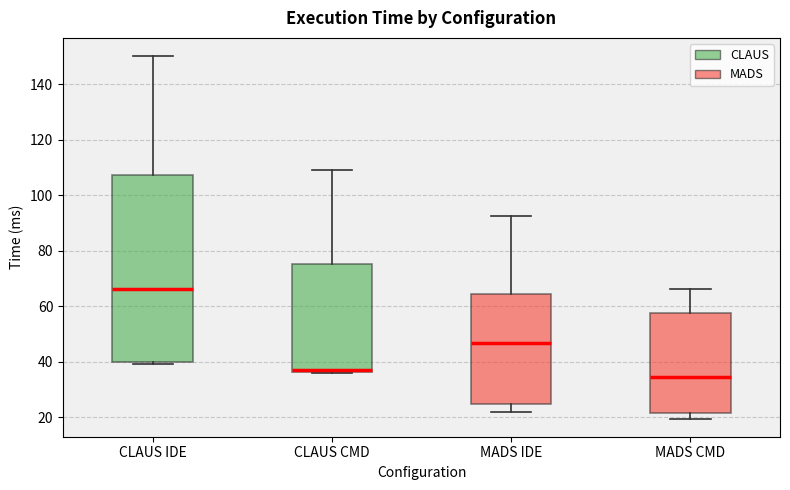

Reading left to right, transcribe this box plot: for each box, give where its median line is, the range the box spans, and where its two whiskers end, as read against the y-axis. The values are not printed on the chart, so give them approximately, as read against the axis.

CLAUS IDE: median 66, box 40 to 108, whiskers 40 (just below the box's lower edge) to 150
CLAUS CMD: median 38, box 36 to 76, whiskers 36 to 110
MADS IDE: median 46, box 24 to 64, whiskers 22 to 92
MADS CMD: median 34, box 22 to 58, whiskers 20 to 66